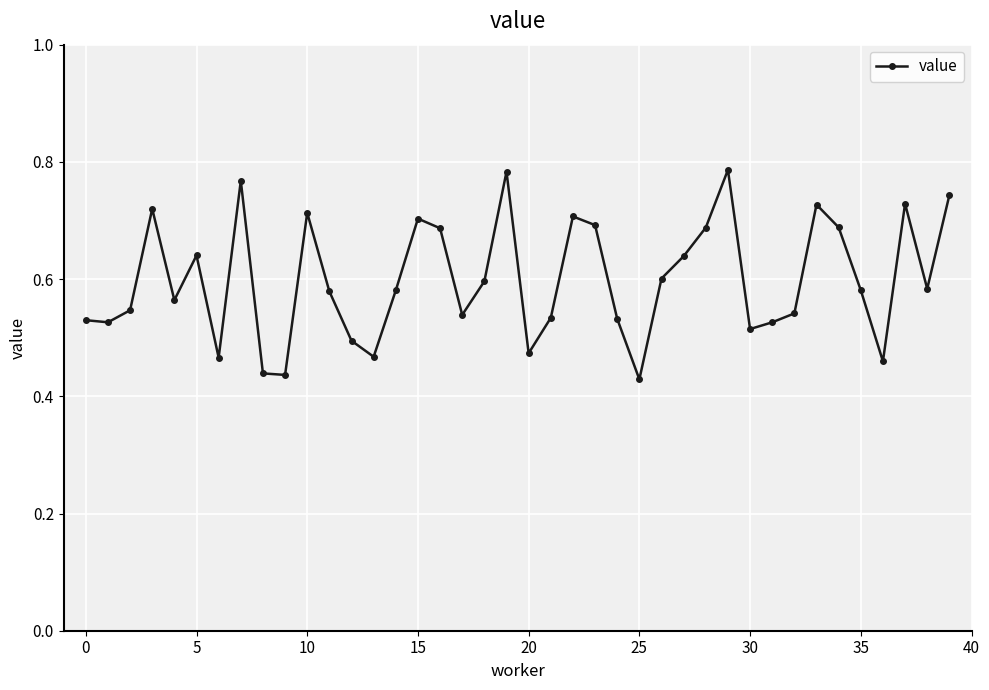

True or false: the data has more than 0 interior local peaks.

True